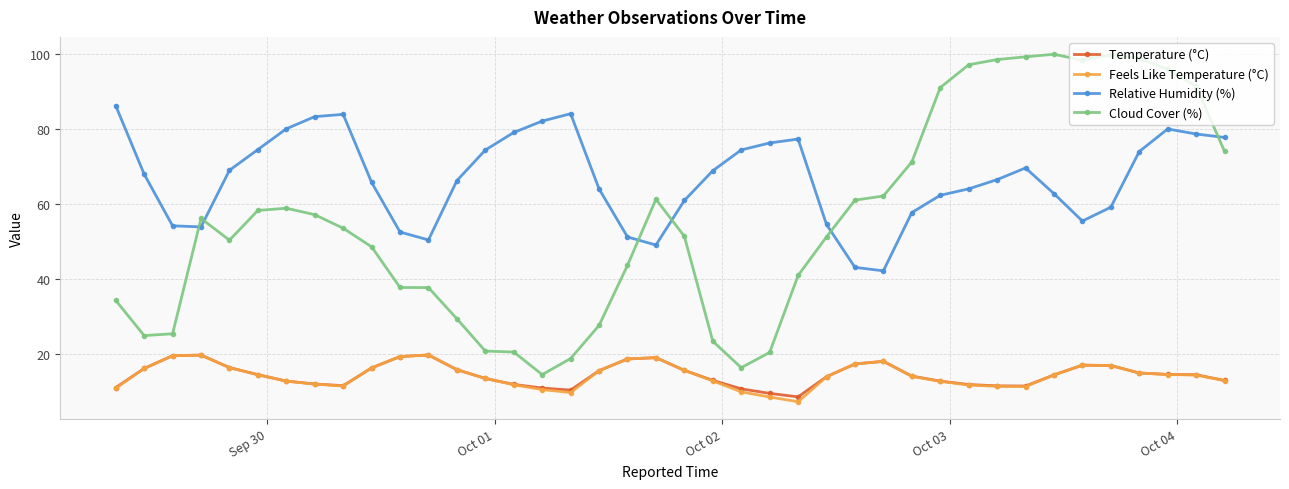

Which series has the largest total across all categories?

Relative Humidity (%)